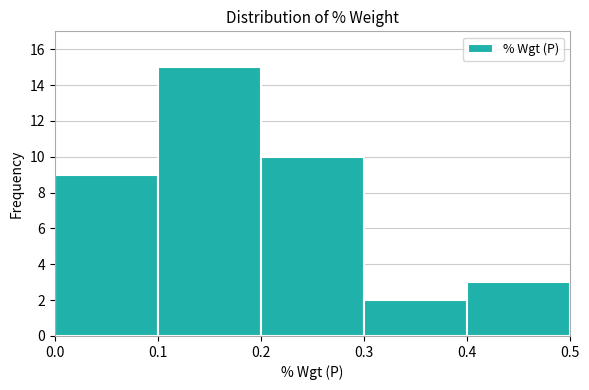

What is the height of the bar covering 0.3 to 0.4 on the x-axis? The values are not printed on the chart, so give them approximately, as read against the axis.

2